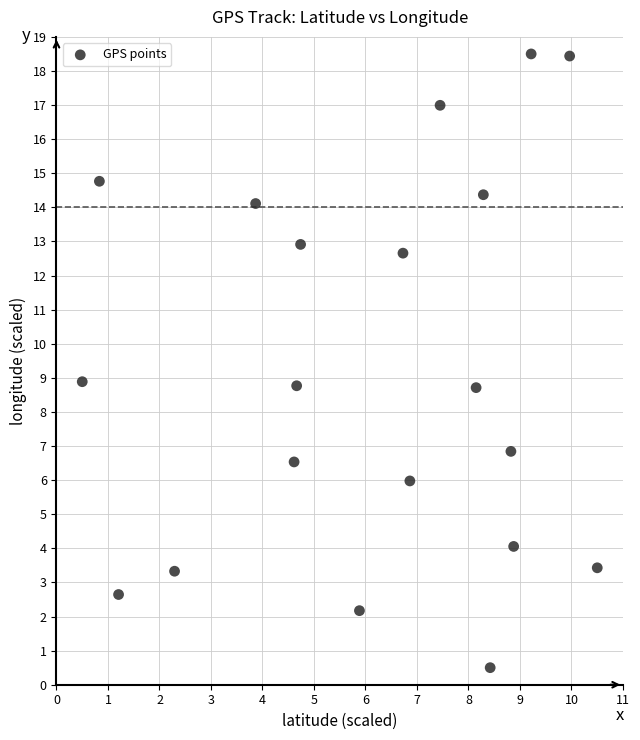

What is the range of X values (max minus min)?

10.0